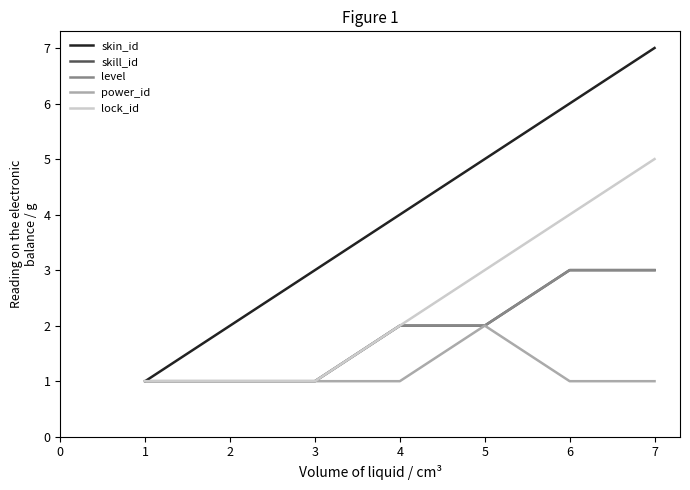

Is this an area chart (filled region under the line)?

No